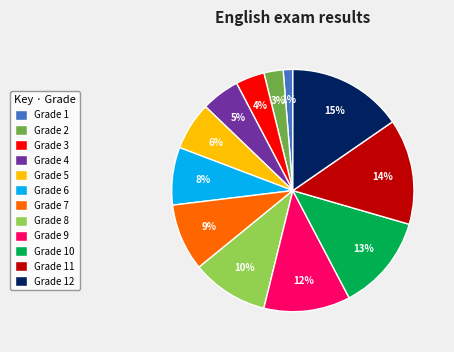

To the nearest percent, what is the difference between the Grade 4 and Grade 1 slice percentages?

4%